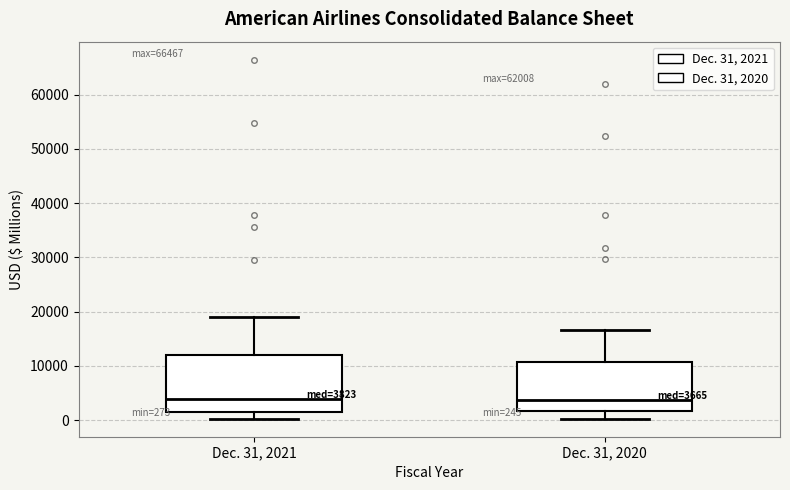

Comparing the boxes themselves (not the whiskers), which one is the tallest?

Dec. 31, 2021